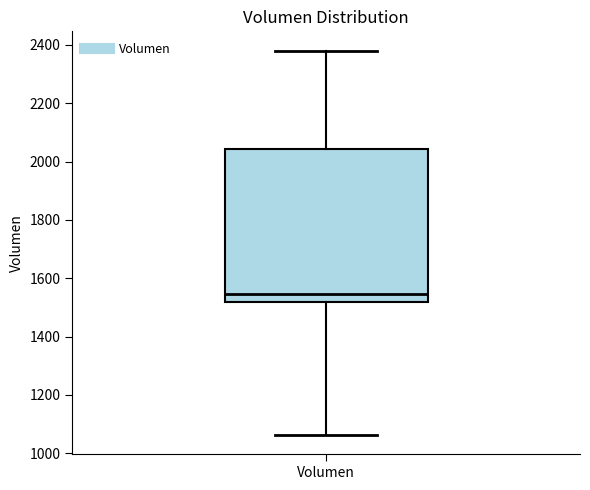

Read this box plot against the y-axis: the position of the median line, the range covered by the box, and the ends of both whiskers. The values are not printed on the chart, so give them approximately, as read against the axis.

median 1540, box 1520 to 2040, whiskers 1060 to 2380